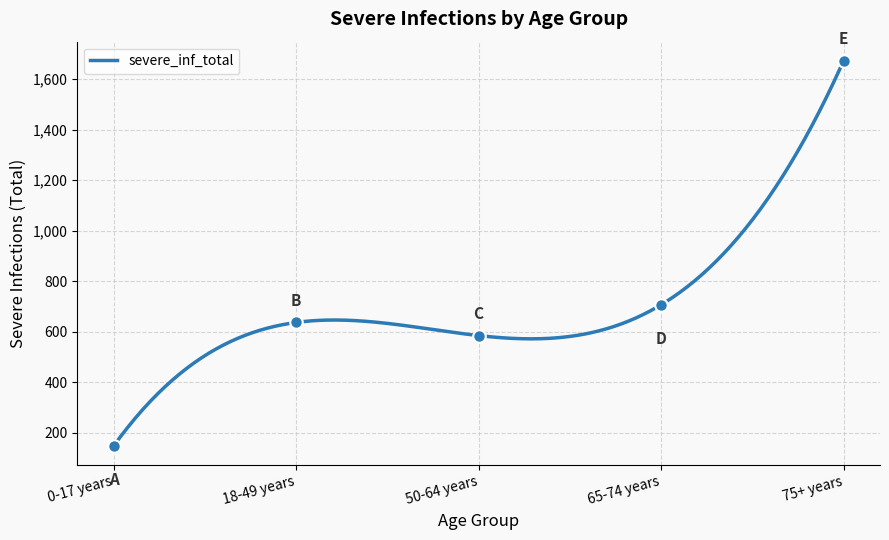

List the labels in order of value, largest first.

75+ years, 65-74 years, 18-49 years, 50-64 years, 0-17 years